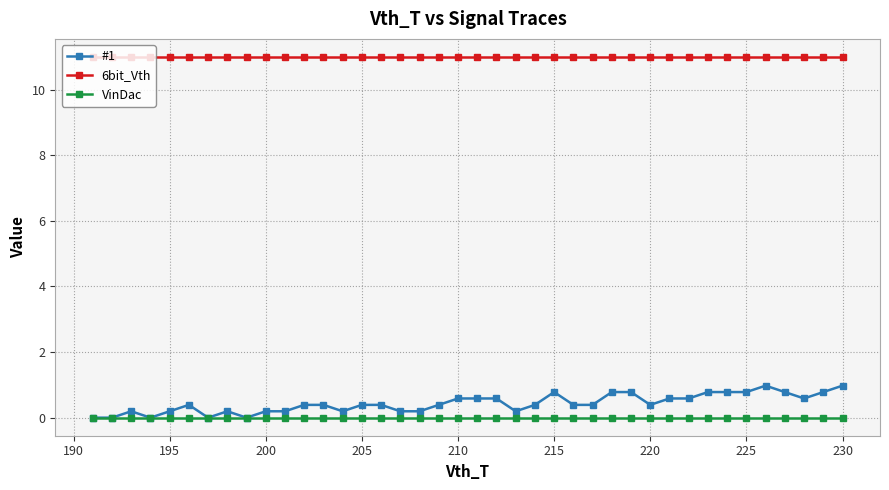

What is the maximum value shown in the chart?

11.0